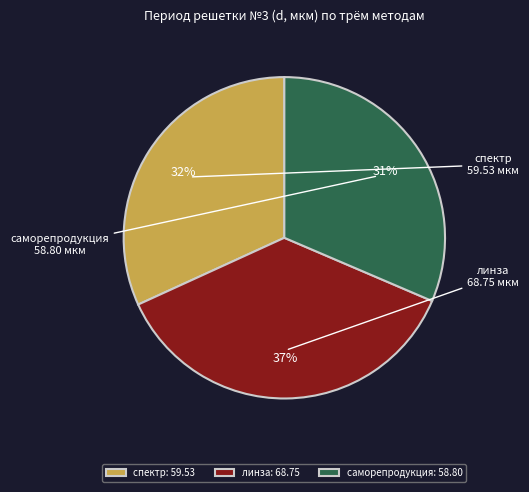

Is there any slice that represents more than half of the pie?

No